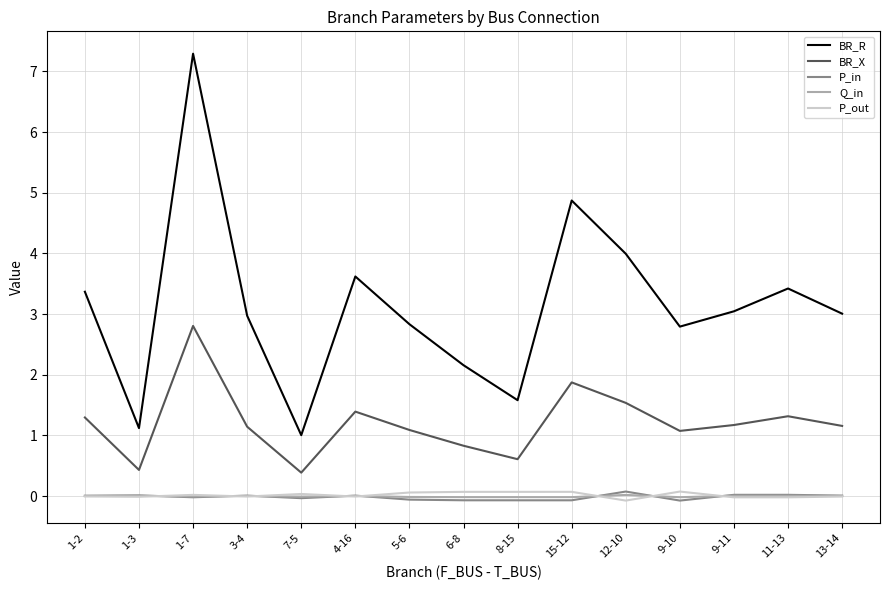

True or false: BR_X and P_out intersect in this chart.

False